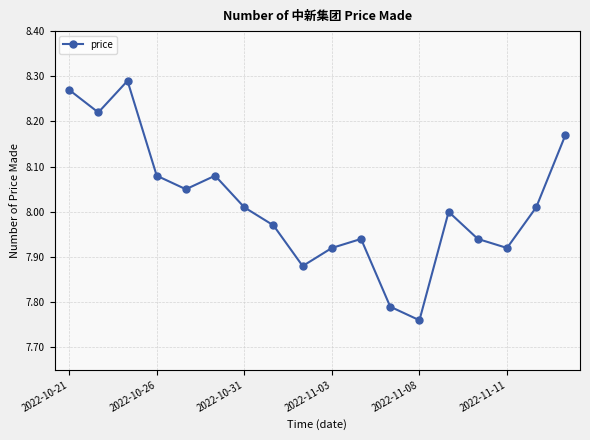

How many points are lower than both their immediate neighbors (excluding endpoints)?

5